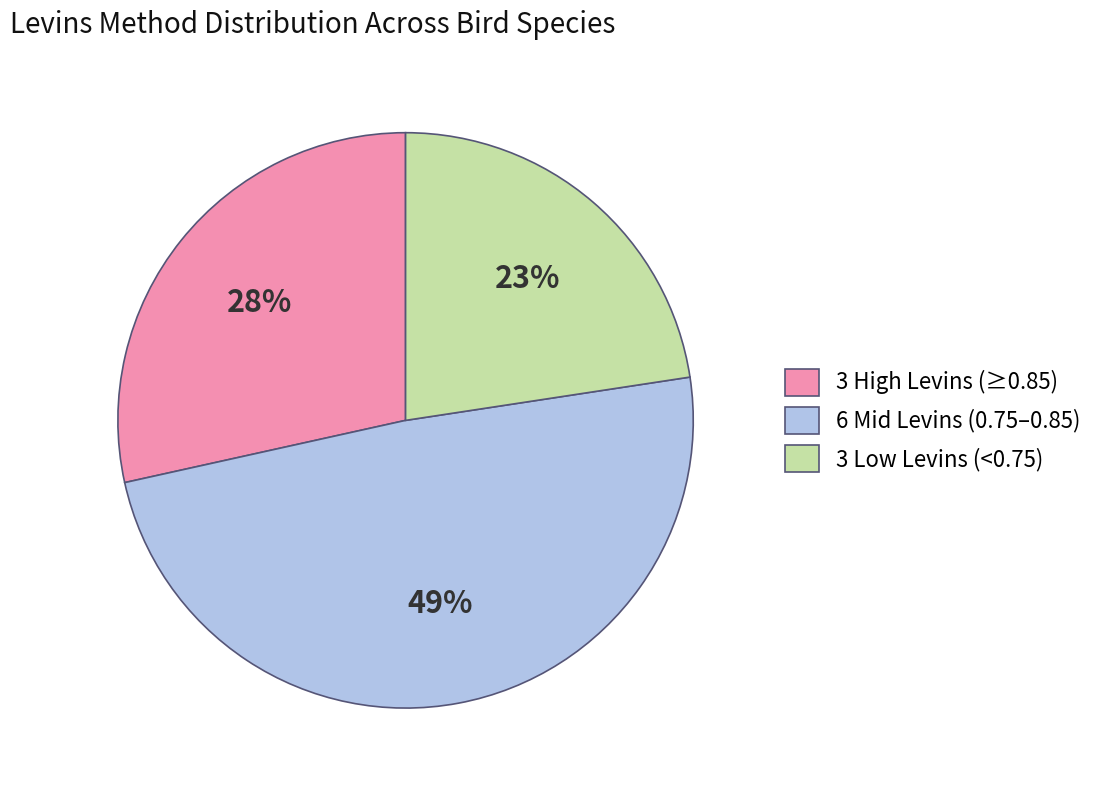

The 3 High Levins (≥0.85) slice represents 28% of the pie. True or false?

True